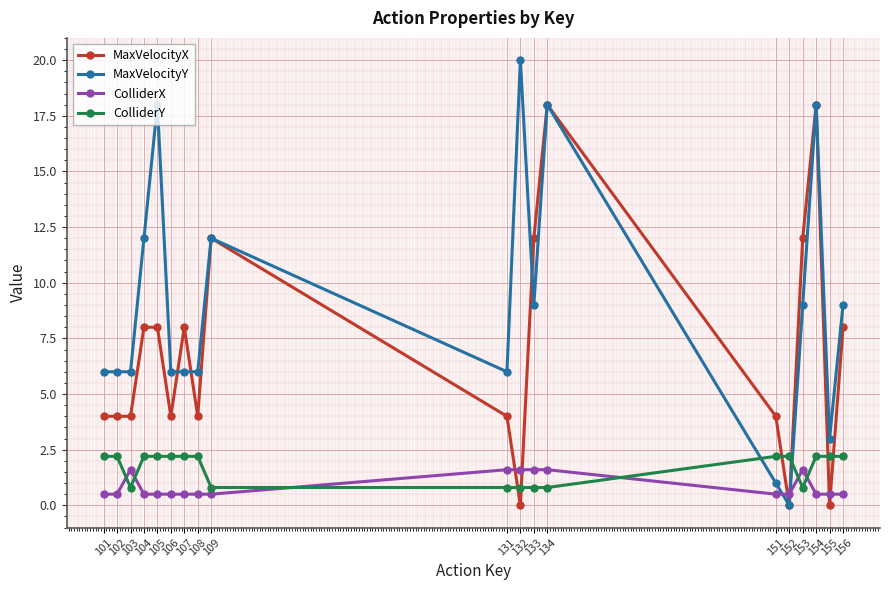

What value does the ColliderX series have at 151?

0.5